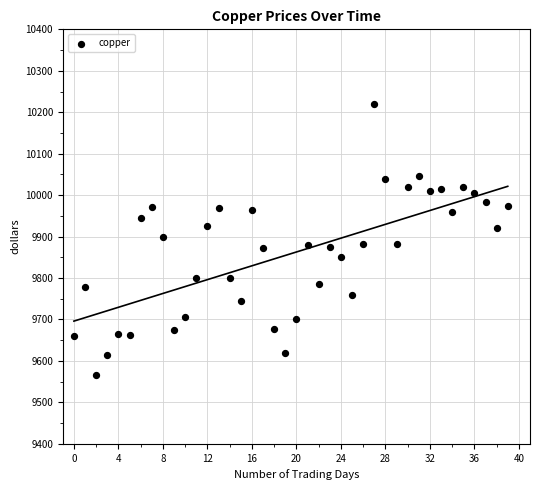

What is the range of Y values (max minus min)?

655.5